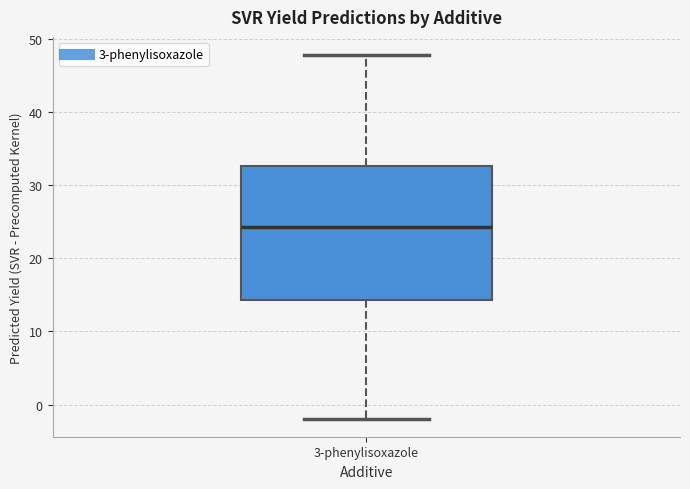

Where does the lower whisker of the box for 3-phenylisoxazole end on the y-axis? The values are not printed on the chart, so give them approximately, as read against the axis.

-2